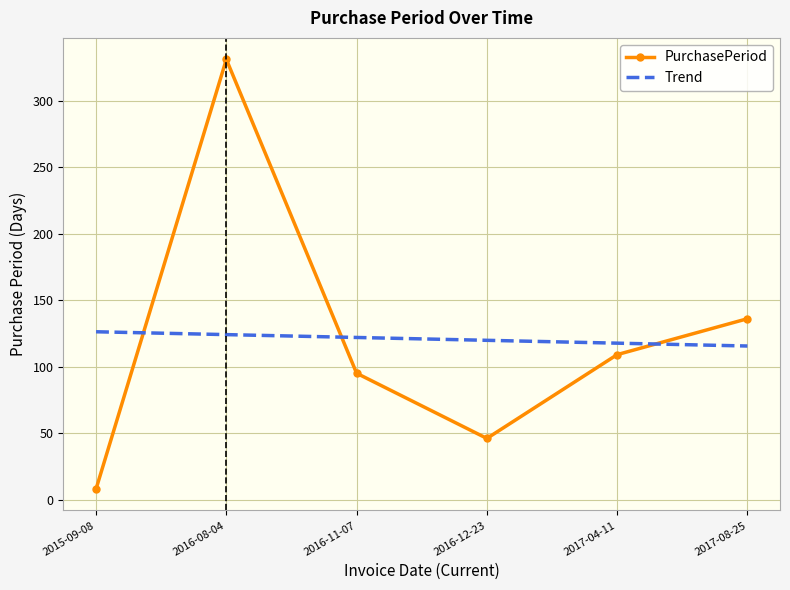

At which category is the sum across all series the highest?

2016-08-04